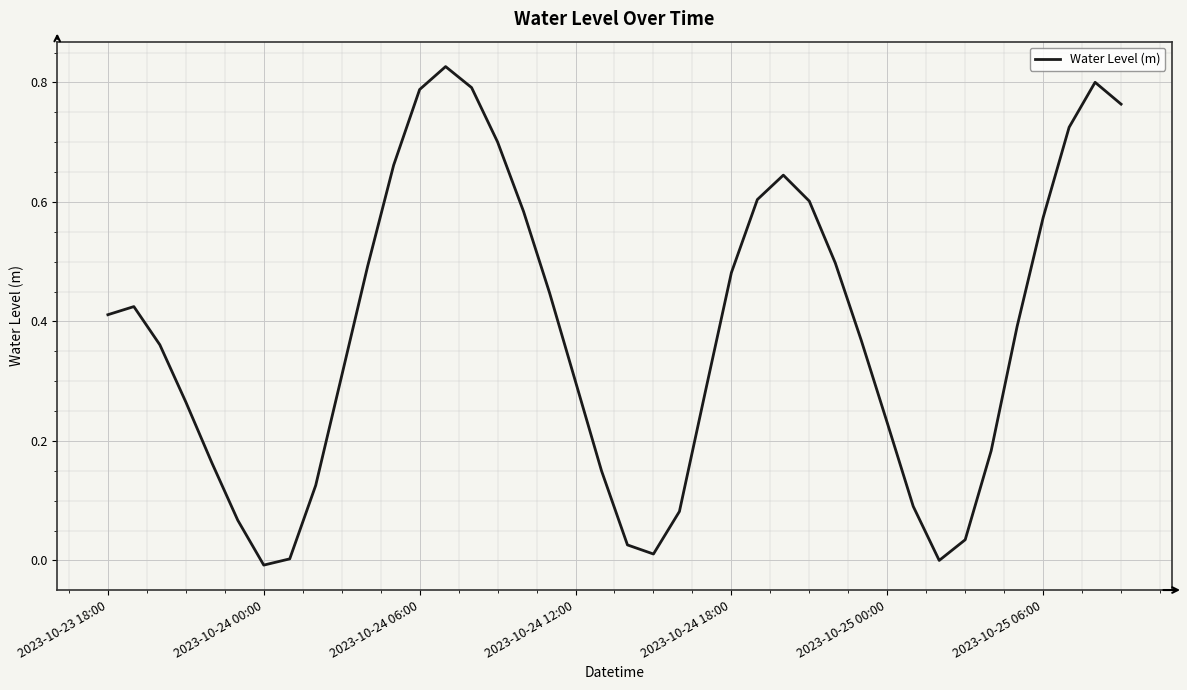

Which category has the lowest value across all series?

2023-10-24 00:00